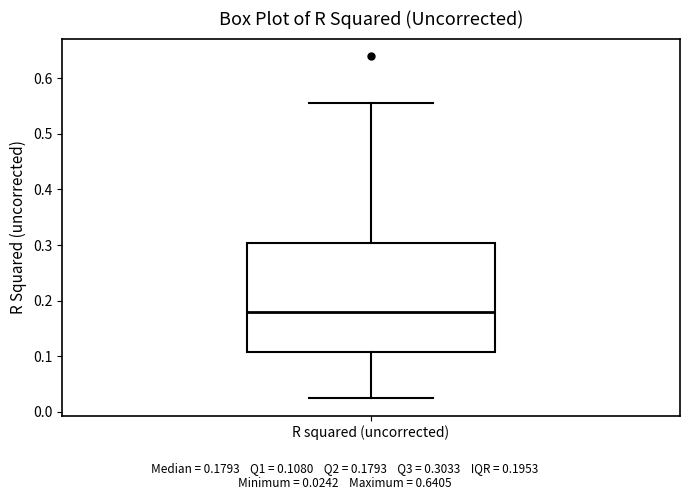

Where does the median line of the box for R squared (uncorrected) sit on the y-axis? The values are not printed on the chart, so give them approximately, as read against the axis.

0.18